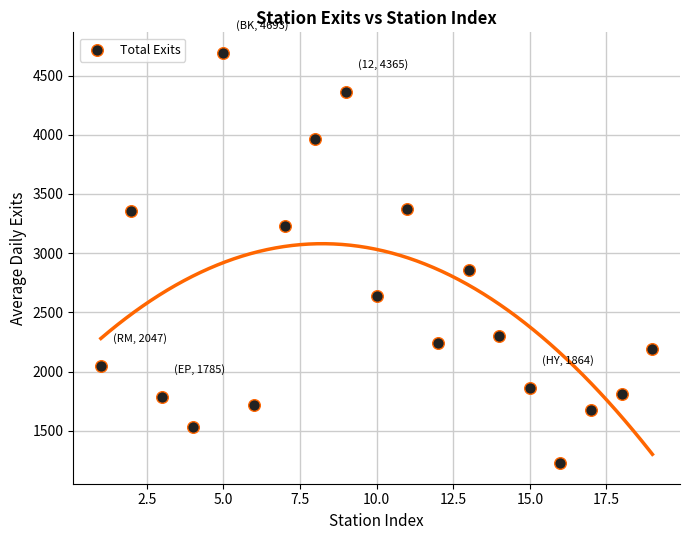

What is the range of Y values (max minus min)?

3467.3